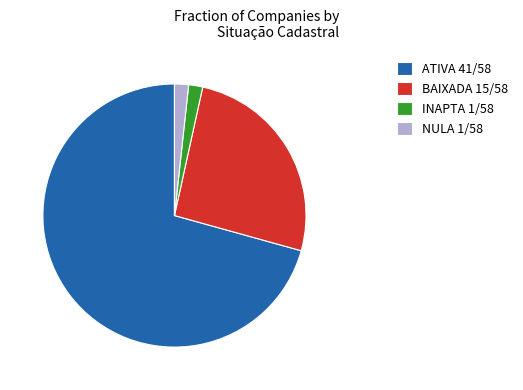

Between INAPTA 1/58 and ATIVA 41/58, which is larger?

ATIVA 41/58